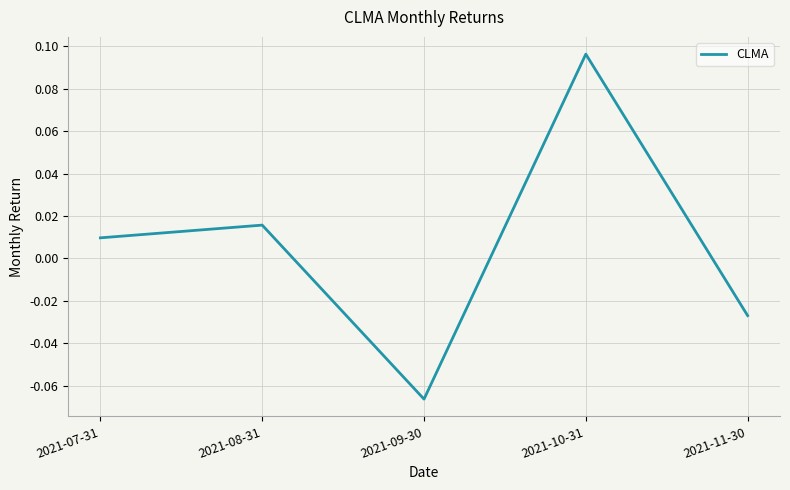

Where is the first local minimum?

2021-09-30